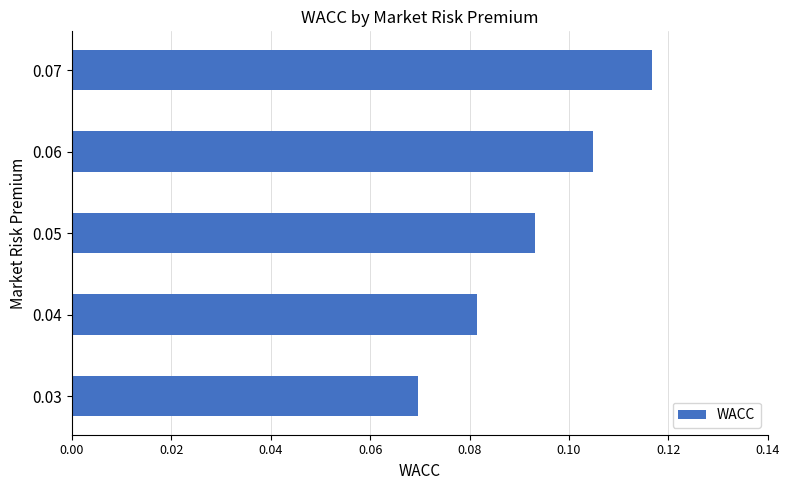

List the labels in order of value, largest first.

0.07, 0.06, 0.05, 0.04, 0.03